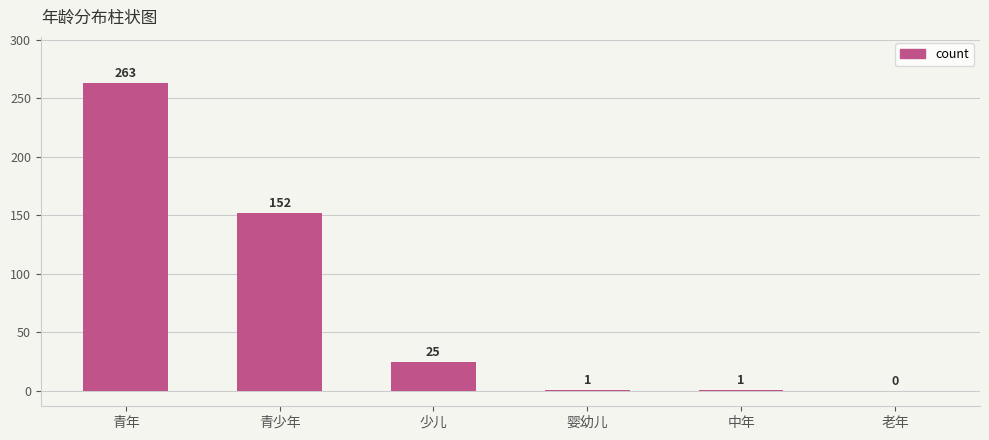

Which label corresponds to the largest value in the chart?

青年